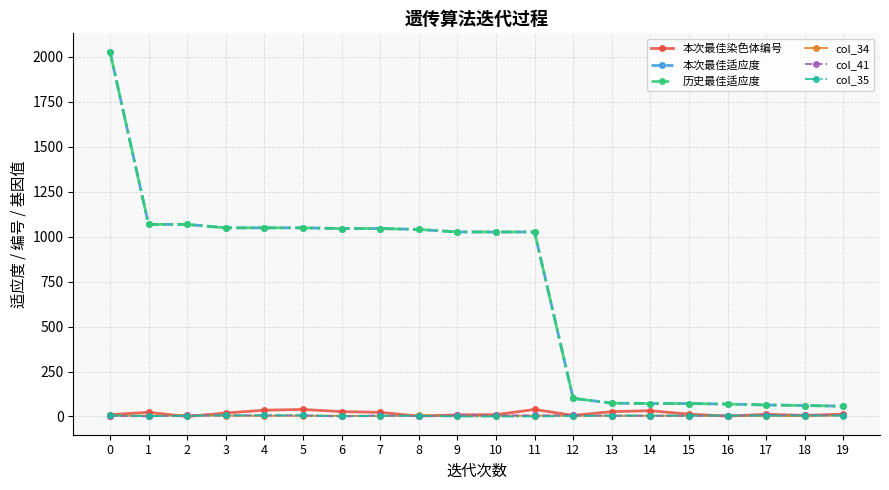

Is this an area chart (filled region under the line)?

No